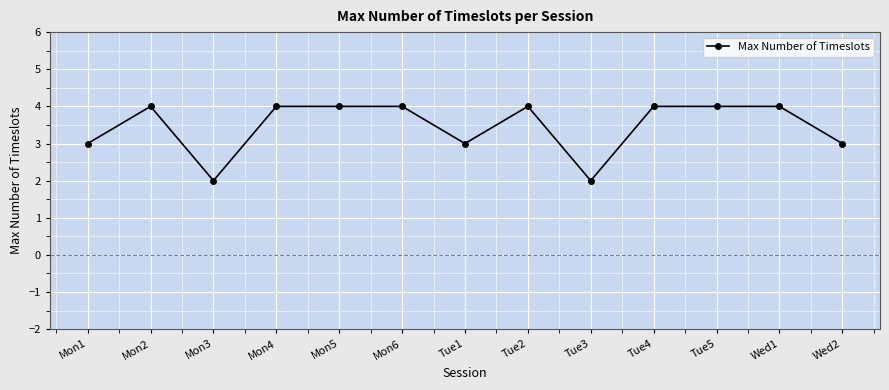

Reading left to right, what are all the values shown in this chart?

Mon1=3	Mon2=4	Mon3=2	Mon4=4	Mon5=4	Mon6=4	Tue1=3	Tue2=4	Tue3=2	Tue4=4	Tue5=4	Wed1=4	Wed2=3